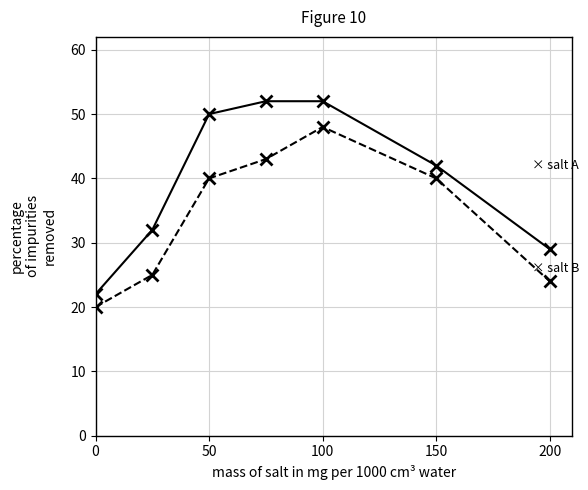

What is the minimum value shown in the chart?

20